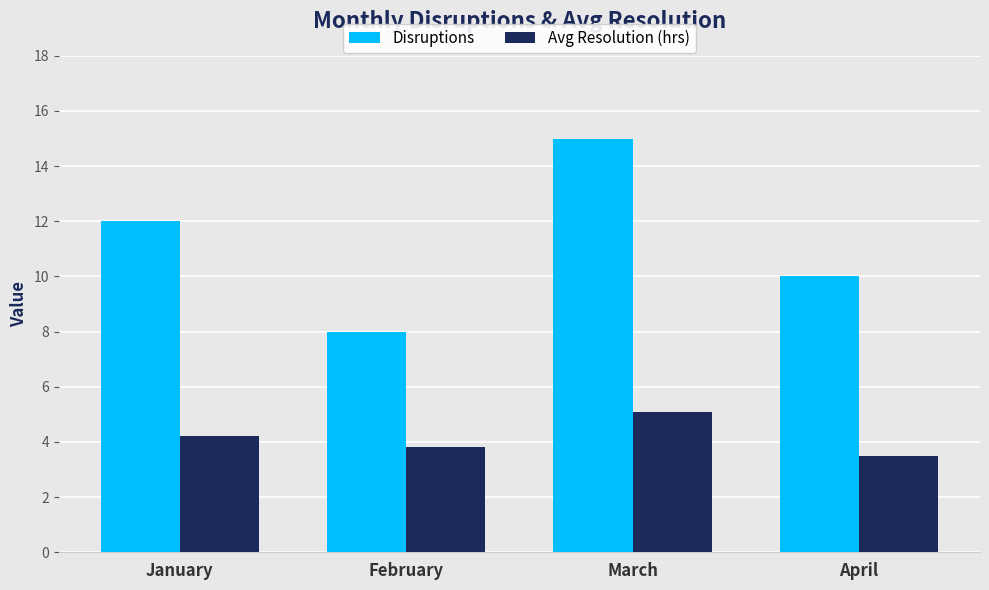

What is the value of the Disruptions bar at the 4th from the left?

10.0